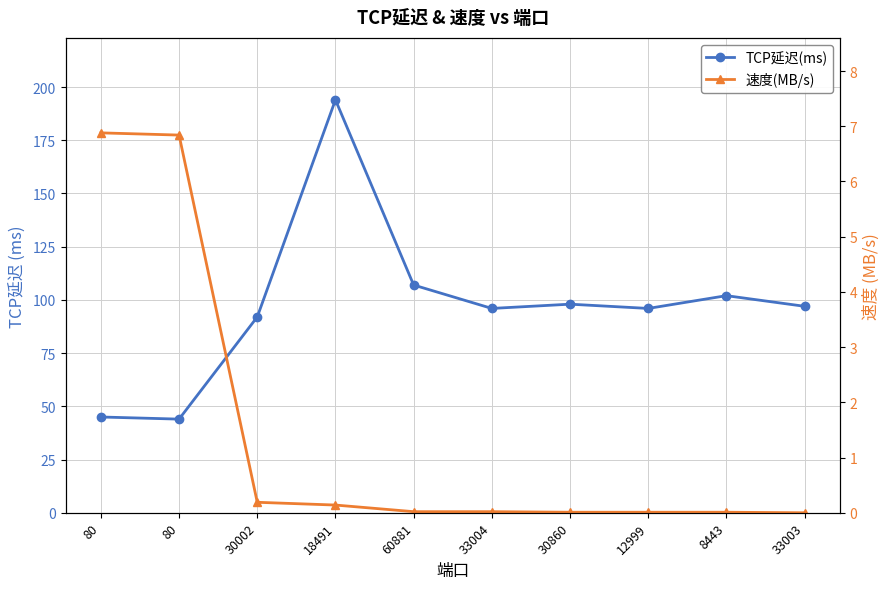

The value of 速度(MB/s) at 33003 is 0.0. True or false?

True